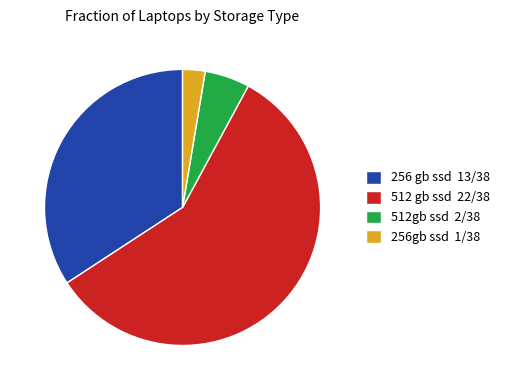

Between 512gb ssd and 256 gb ssd, which is larger?

256 gb ssd